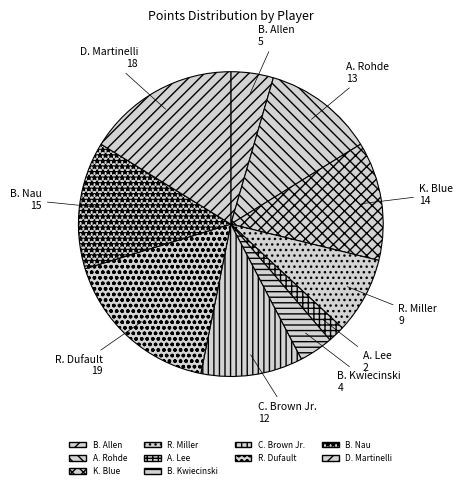

Which has a higher value, R. Miller or A. Rohde?

A. Rohde